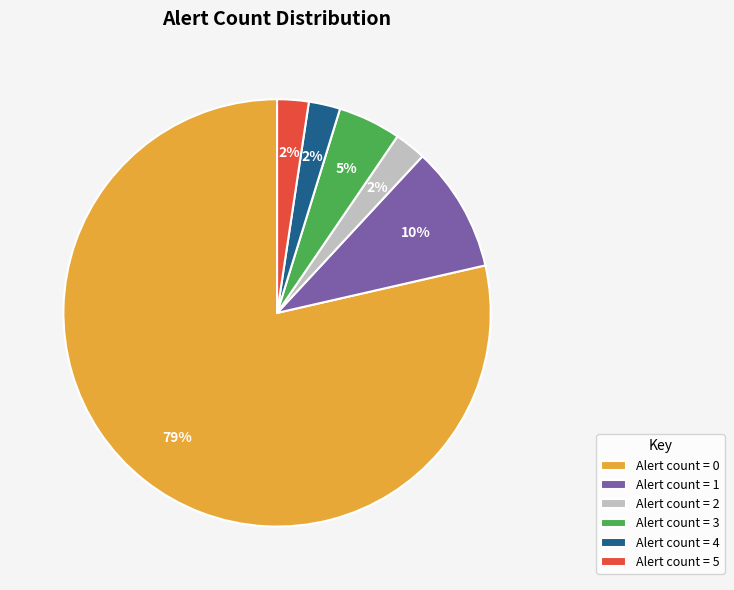

Is there a majority slice in this chart?

Yes